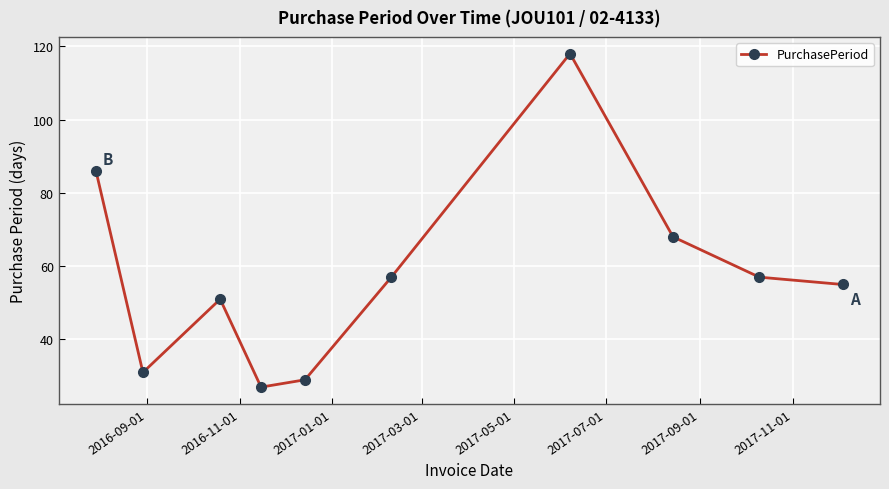

What is the value of the 9th point from the left?

57